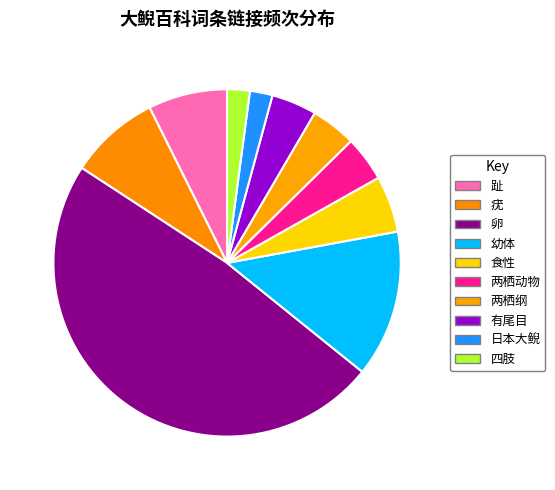

Rank the categories by value from lowest to highest.

日本大鲵, 四肢, 两栖动物, 两栖纲, 有尾目, 食性, 趾, 疣, 幼体, 卵